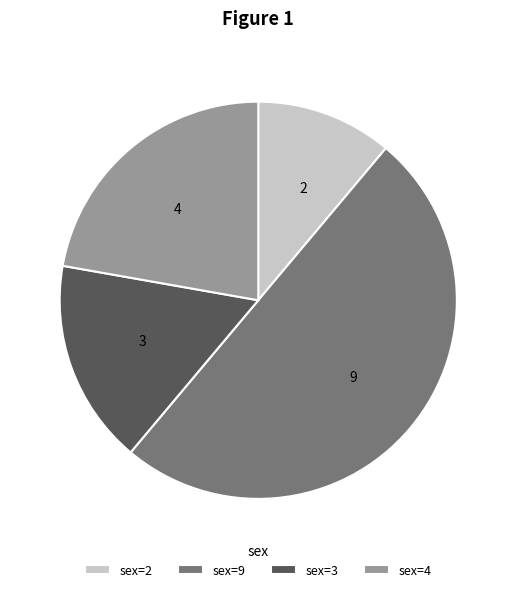

Is the sum of 2 and 3 greater than half?

No